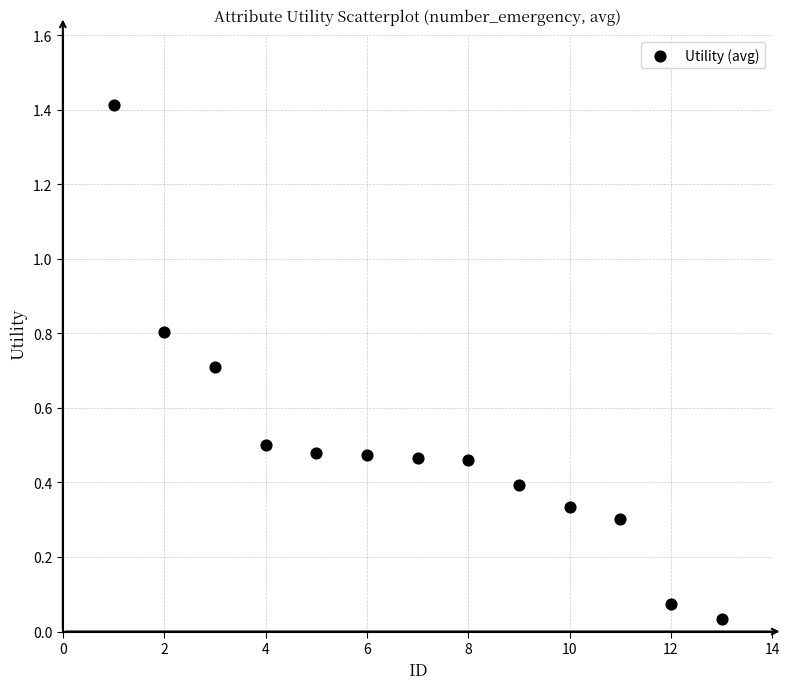

What is the range of X values (max minus min)?

12.0